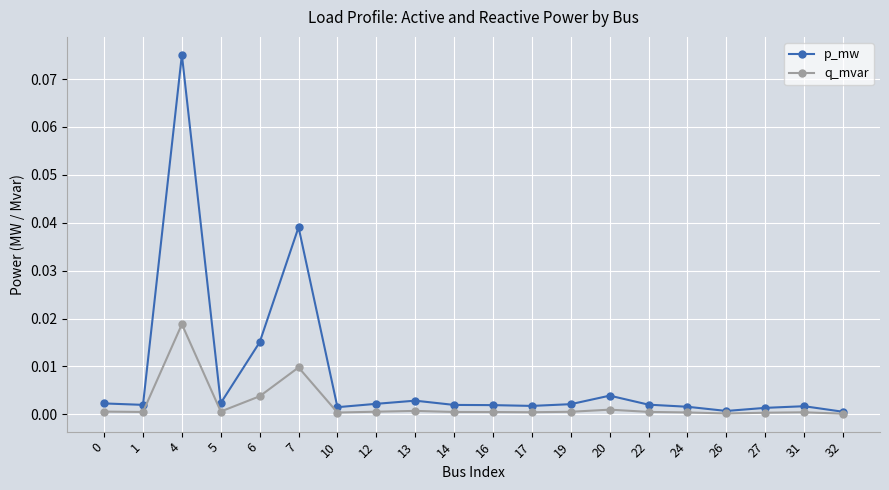

The p_mw series shows 0.0 at 0. True or false?

True